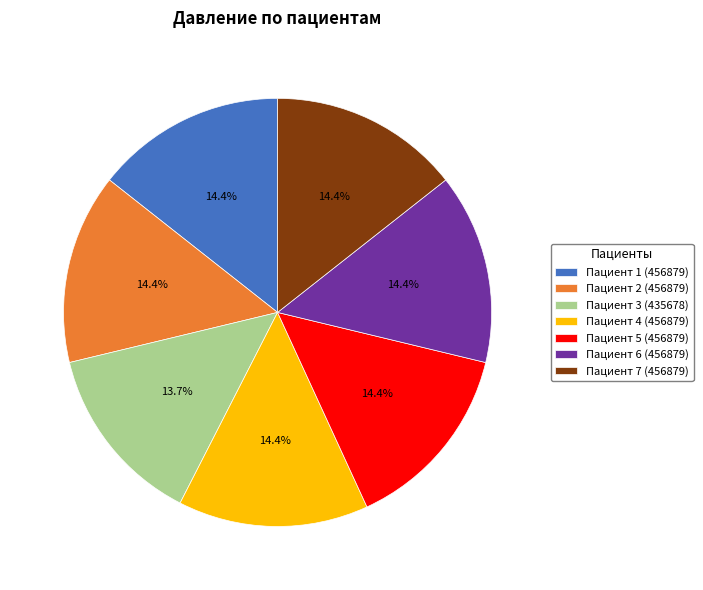

Count the number of slices in the pie.

7